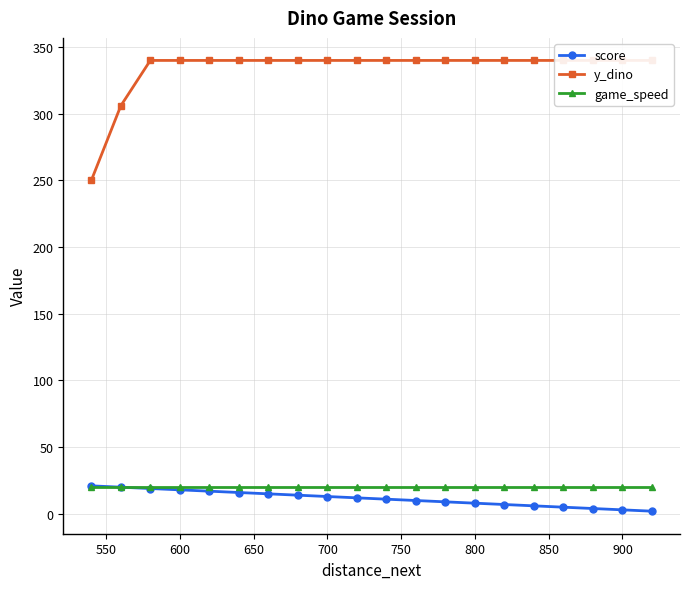

What is the value of the y_dino point at the 7th from the left?

340